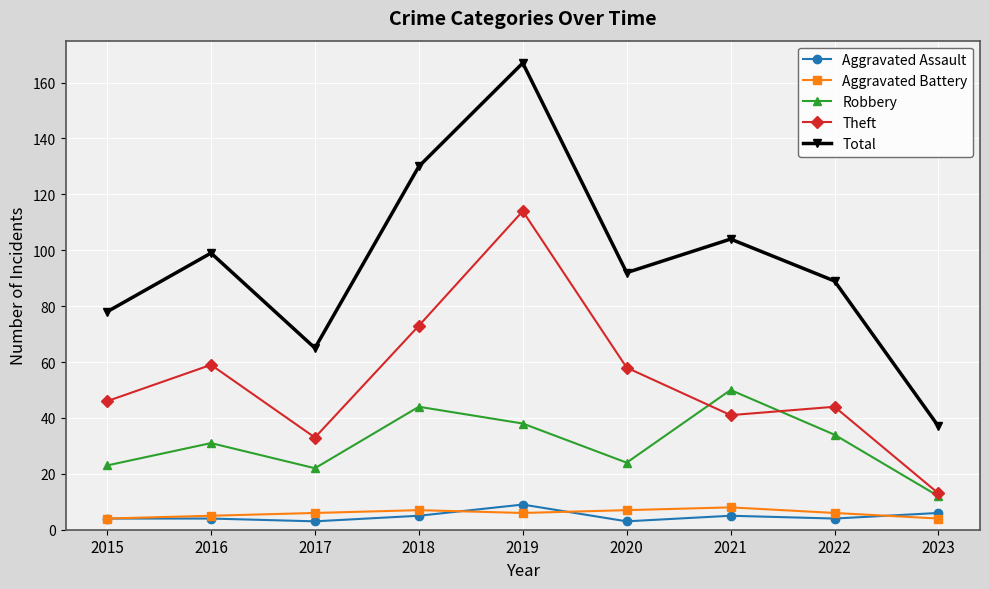

Between 2018 and 2020, which series saw the biggest shift?

Total